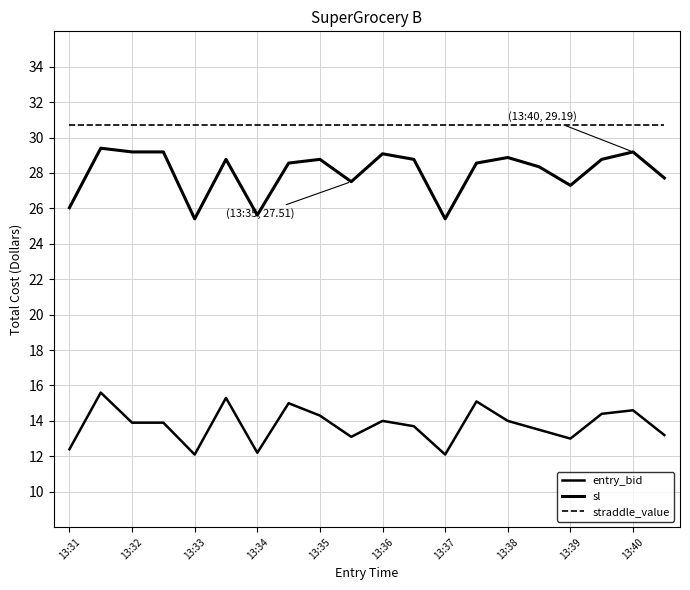

True or false: entry_bid and straddle_value cross at least once.

False